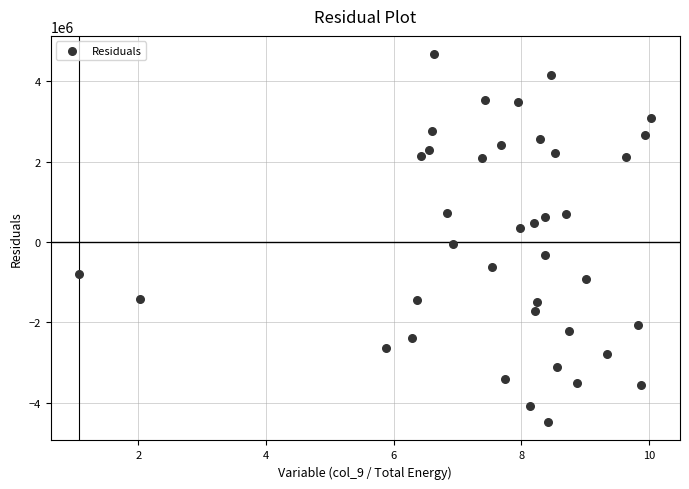

What is the range of X values (max minus min)?

9.0